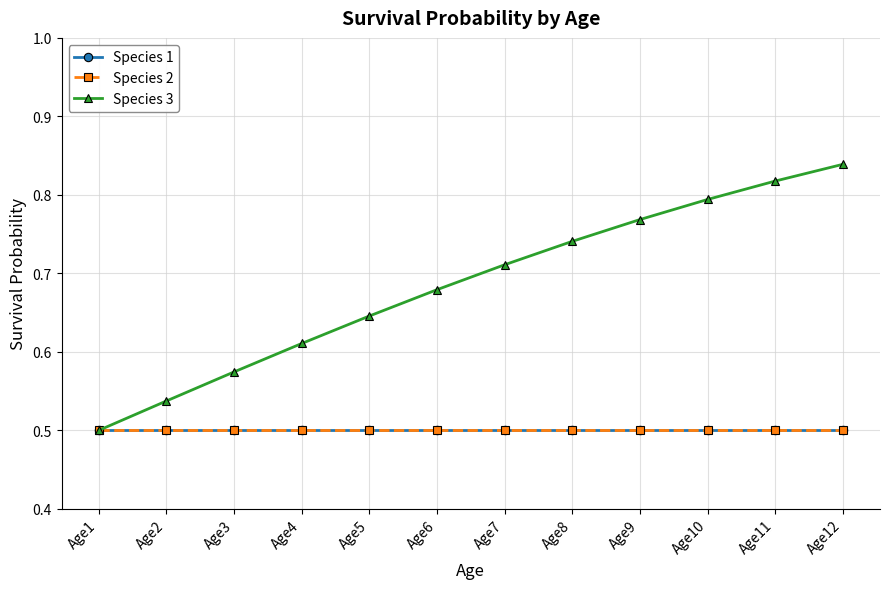

What is the difference between the highest and lowest values at Age6?

0.2